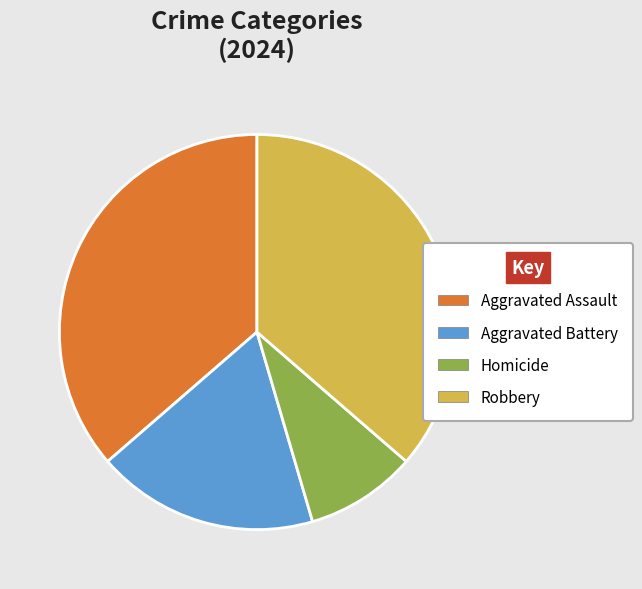

Is it true that Aggravated Assault is 36% of the pie?

True